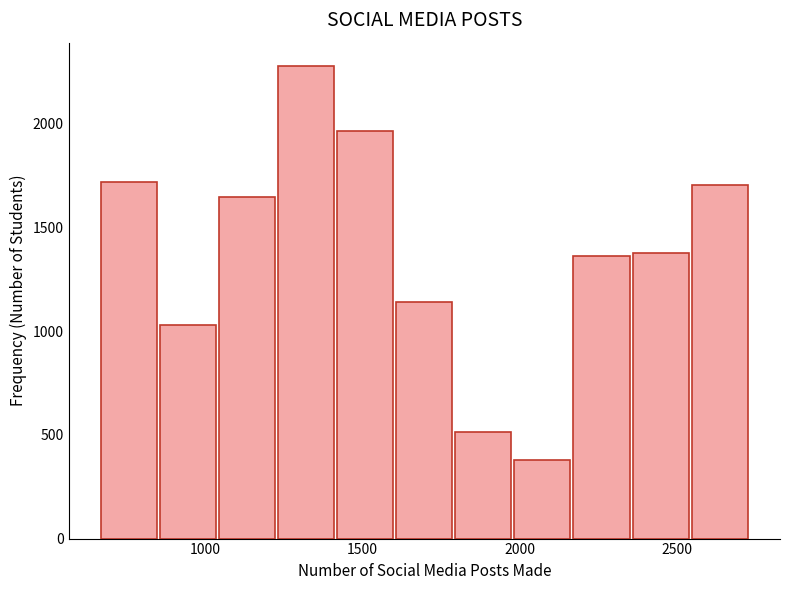

Around what value on the x-axis is the tallest bar? Give the approximate position of its centre, as read against the axis.

1300